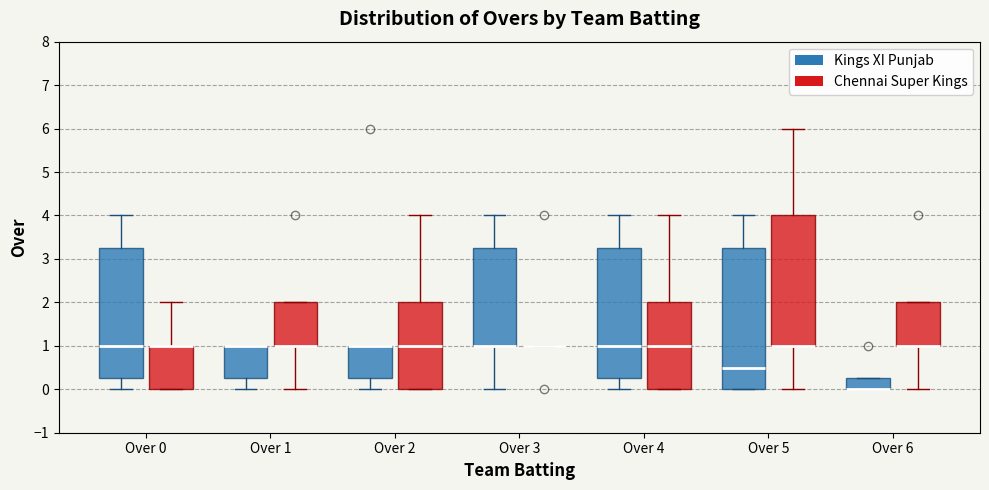

Where is the upper edge of the box for Over 4 (Chennai Super Kings) on the y-axis? The values are not printed on the chart, so give them approximately, as read against the axis.

2.0